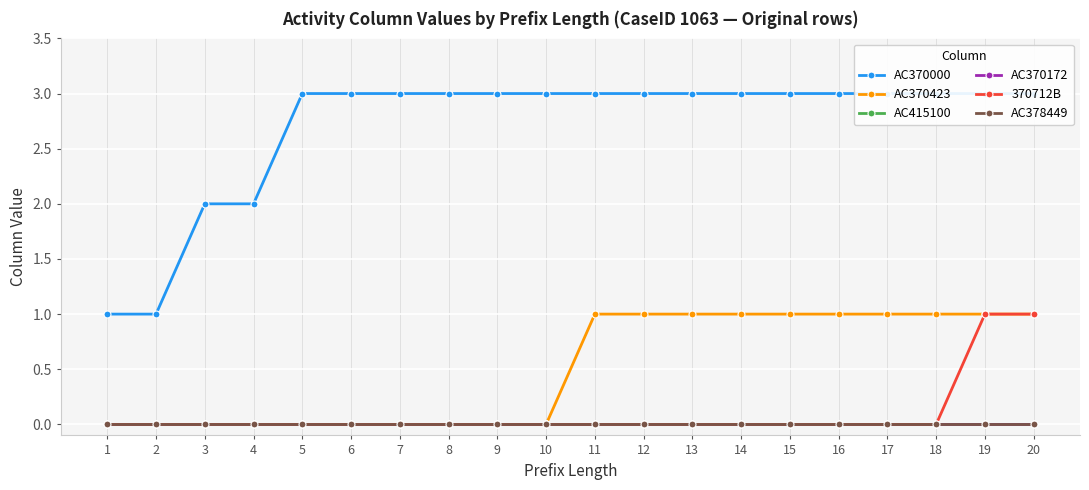

Between 3 and 18, which series saw the biggest shift?

AC370000